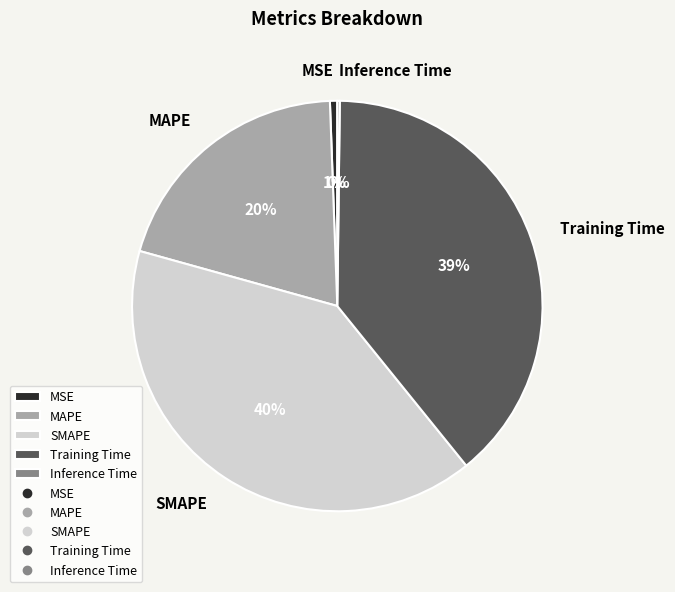

Do MSE and MAPE together represent more than half of the pie?

No